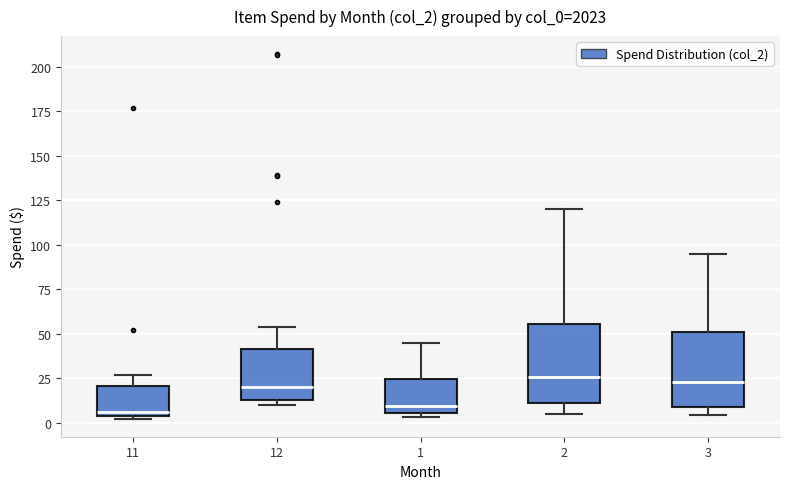

Reading left to right, transcribe this box plot: for each box, give where its median line is, the range the box spans, and where its two whiskers end, as read against the y-axis. The values are not printed on the chart, so give them approximately, as read against the axis.

11: median 5 (just above the box's lower edge), box 5 to 20, whiskers 5 to 25
12: median 20, box 15 to 40, whiskers 10 to 55
1: median 10, box 5 to 25, whiskers 5 (just below the box's lower edge) to 45
2: median 25, box 10 to 55, whiskers 5 to 120
3: median 25, box 10 to 50, whiskers 5 to 95